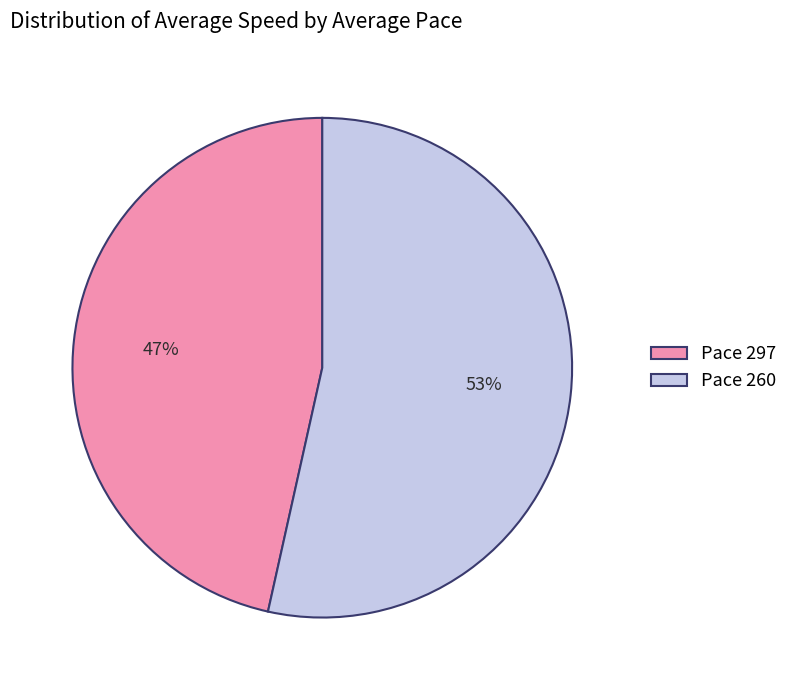

Count the number of slices in the pie.

2